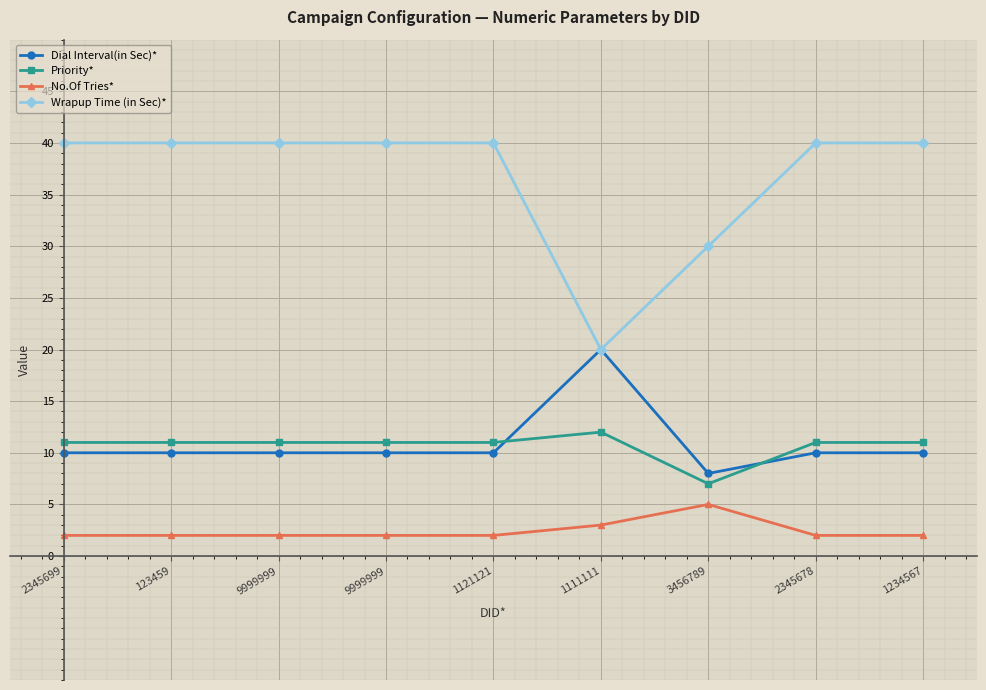

What is the maximum value shown in the chart?

40